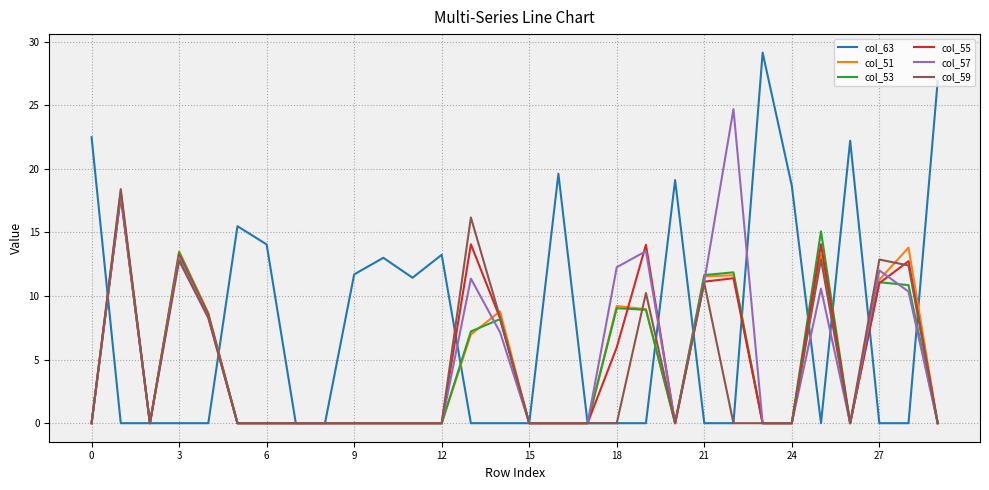

Which series has the largest total across all categories?

col_63